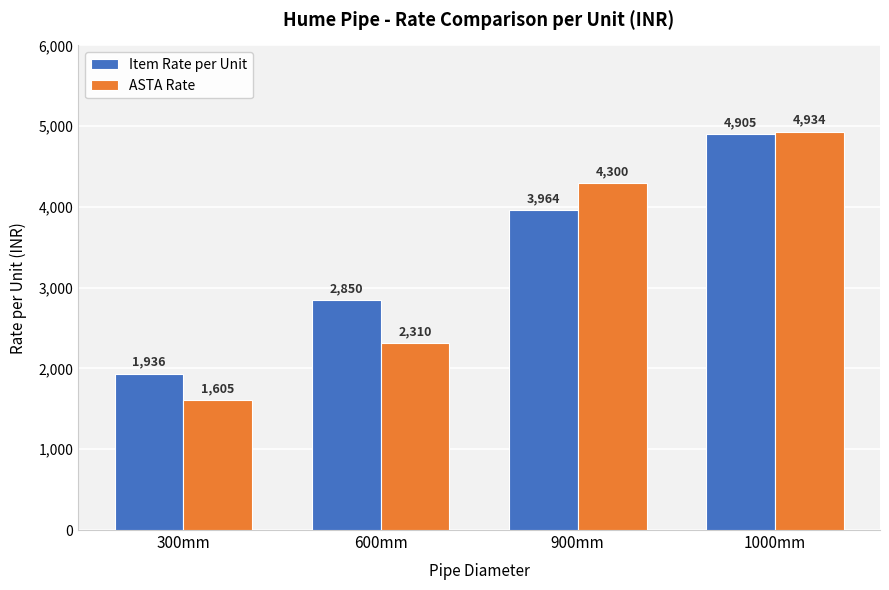

Which series has the largest total across all categories?

Item Rate per Unit